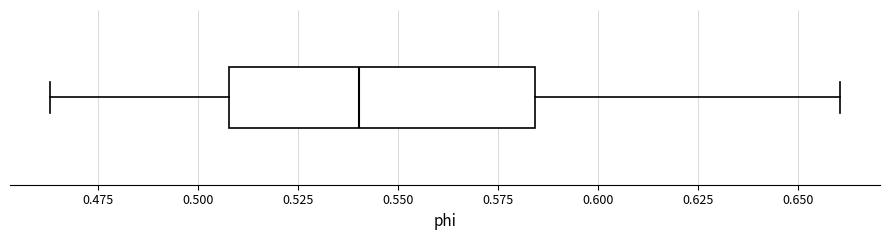

Read this box plot against the x-axis: the position of the median line, the range covered by the box, and the ends of both whiskers. The values are not printed on the chart, so give them approximately, as read against the axis.

median 0.540, box 0.510 to 0.585, whiskers 0.465 to 0.660